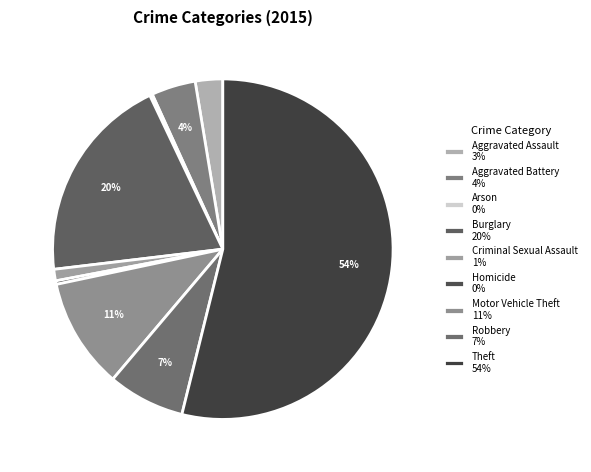

The Arson slice represents 0% of the pie. True or false?

True